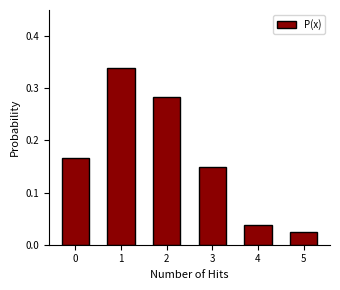

What is the sum of all values?

1.0